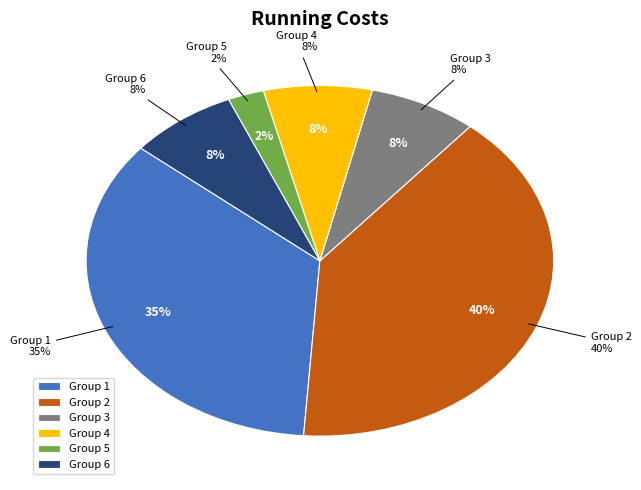

What percentage is the 5 slice, to the nearest percent?

2%